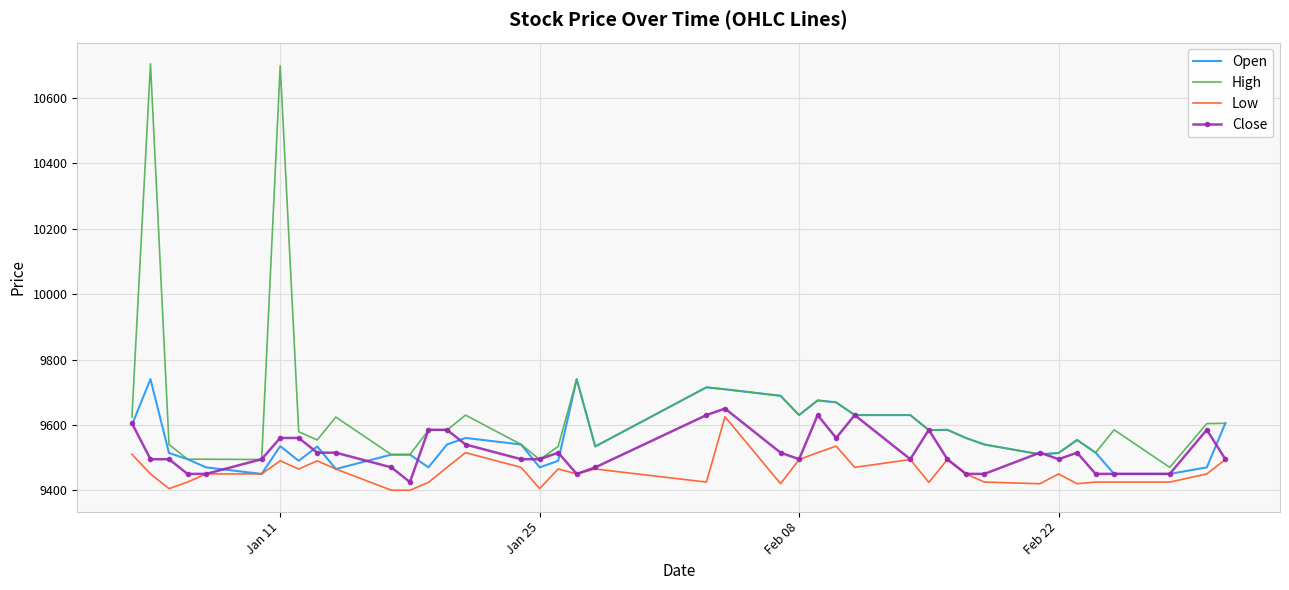

At how many categories does at least one series exceed 9999?

2